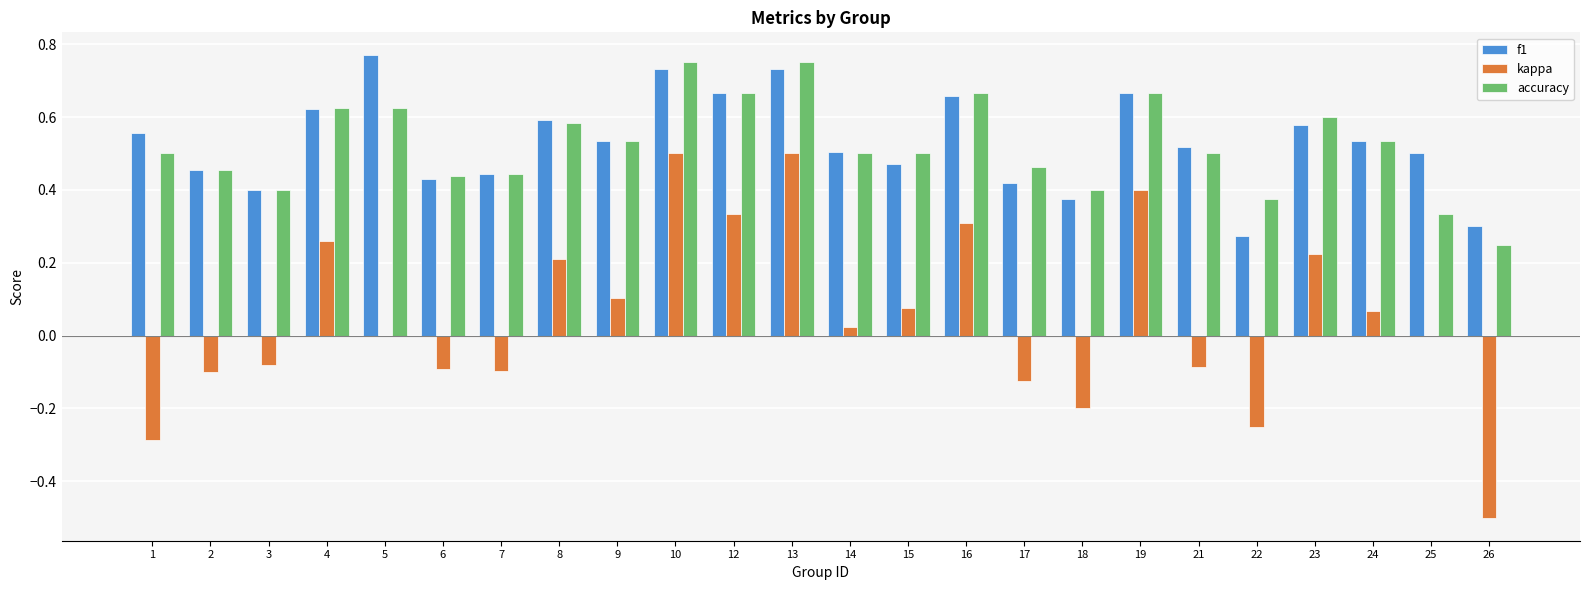

At which label does kappa first exceed 0?

4